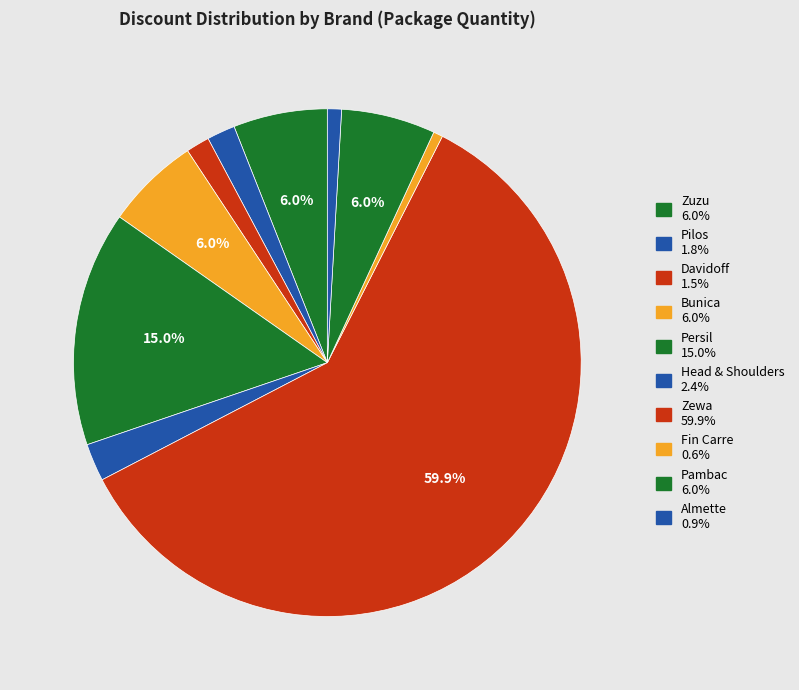

Count the number of slices in the pie.

10